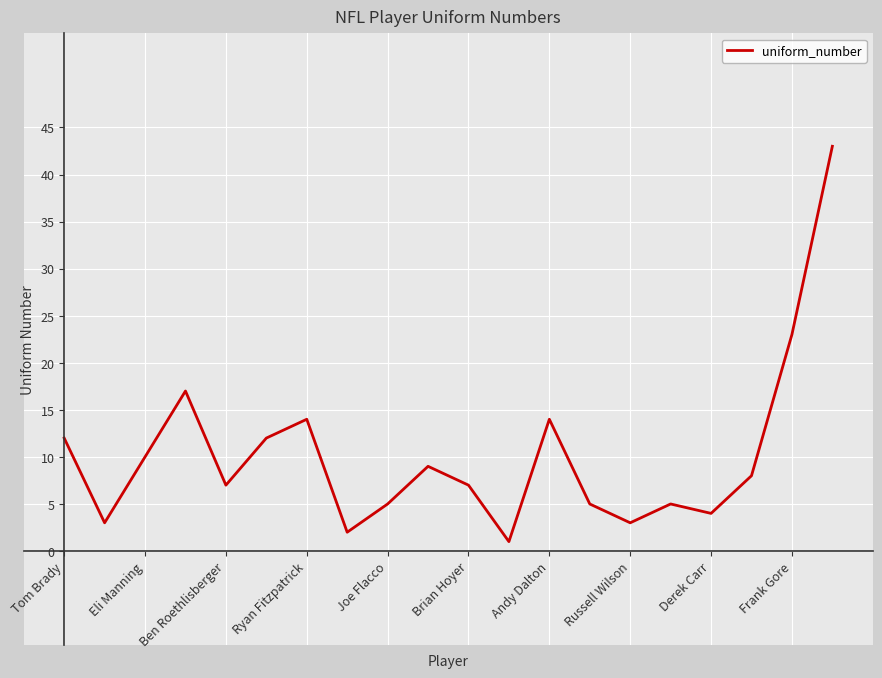

What is the greatest value displayed?

43